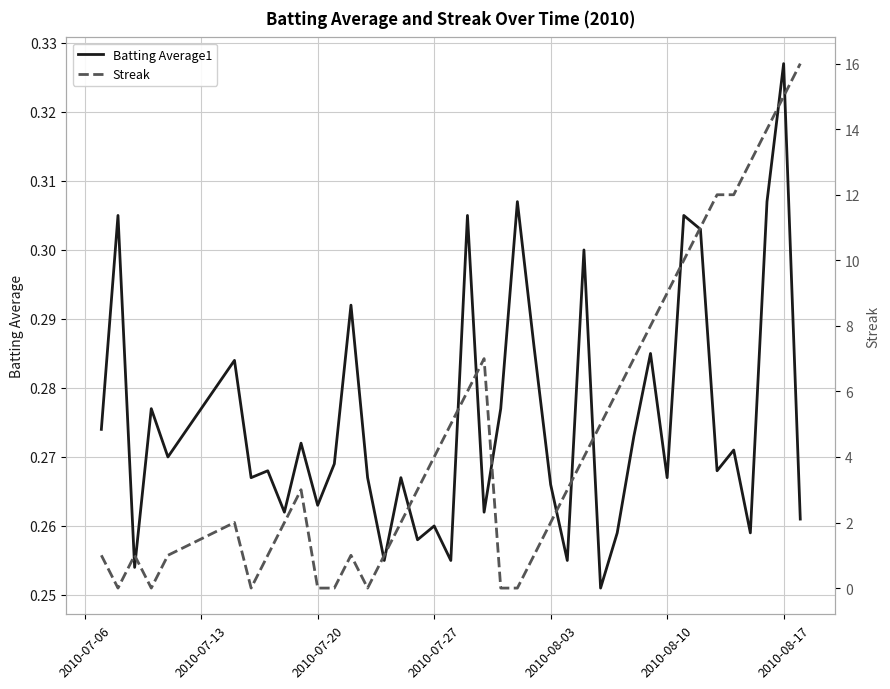

At which label does Batting Average1 reach its peak?

2010-08-17